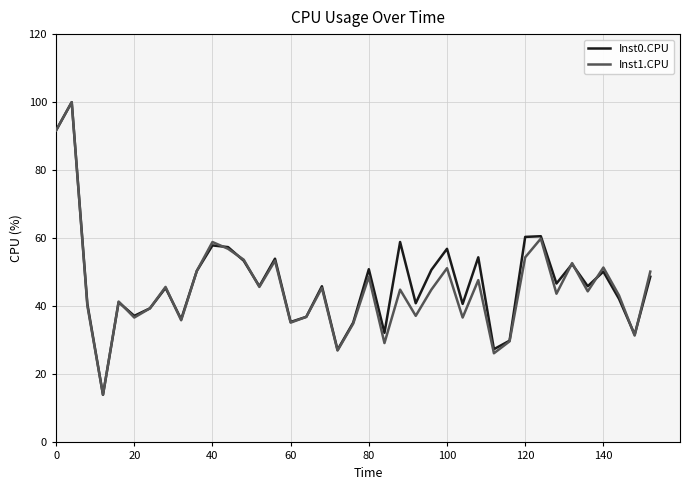

What is the greatest value displayed?

100.0